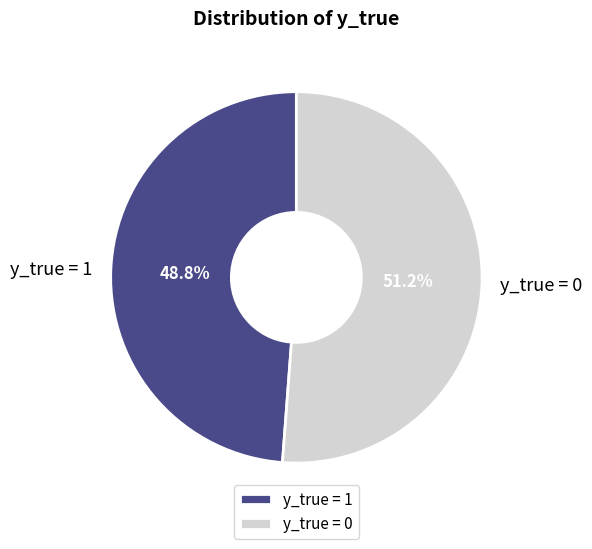

Combined, do y_true = 0 and y_true = 1 account for over 50%?

Yes